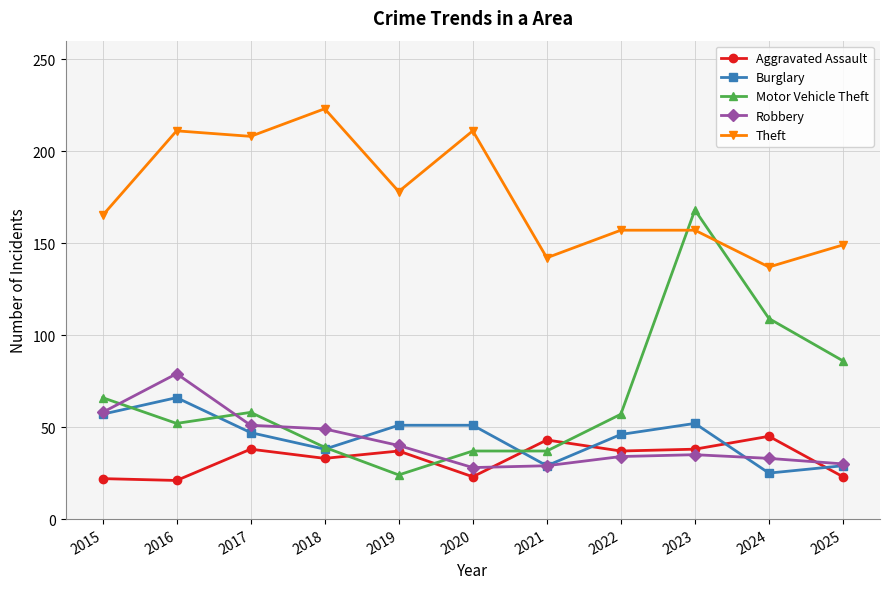

True or false: Theft has more than 2 interior local peaks.

True